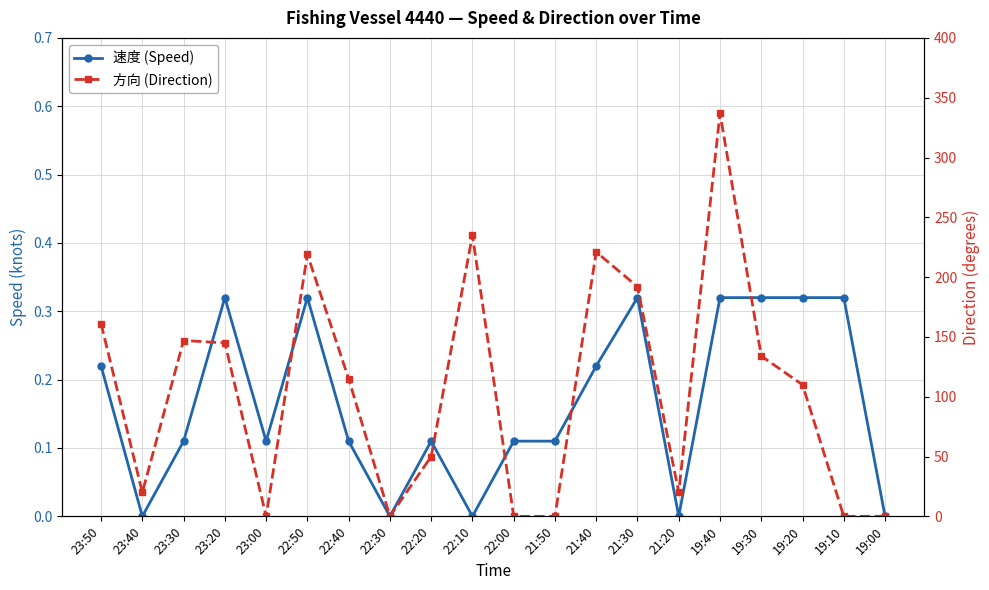

What is the label of the 4th point from the left?

23:20